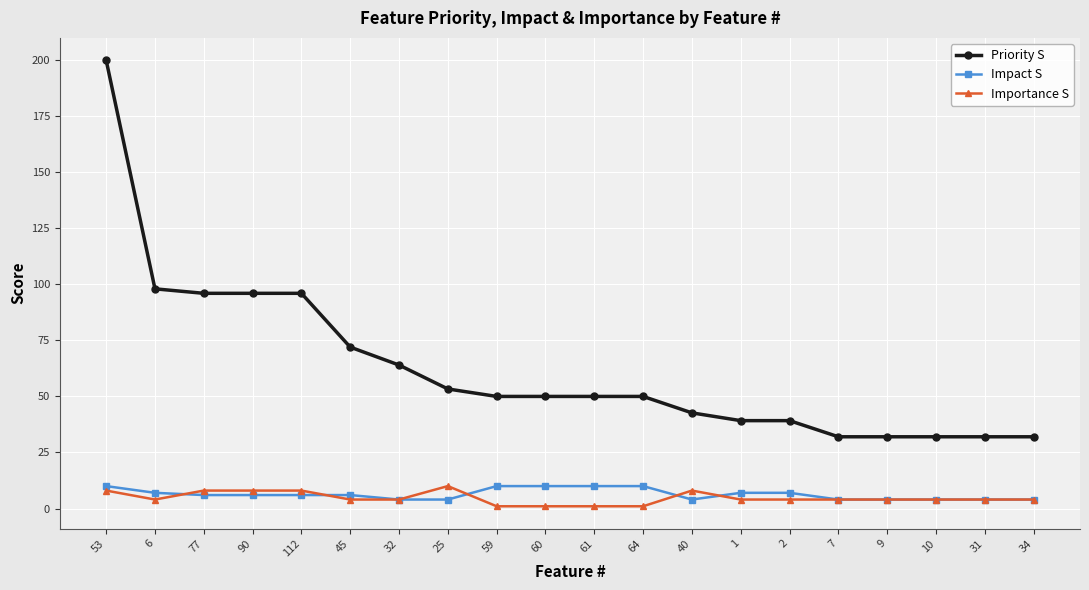

True or false: Impact S and Priority S intersect in this chart.

False